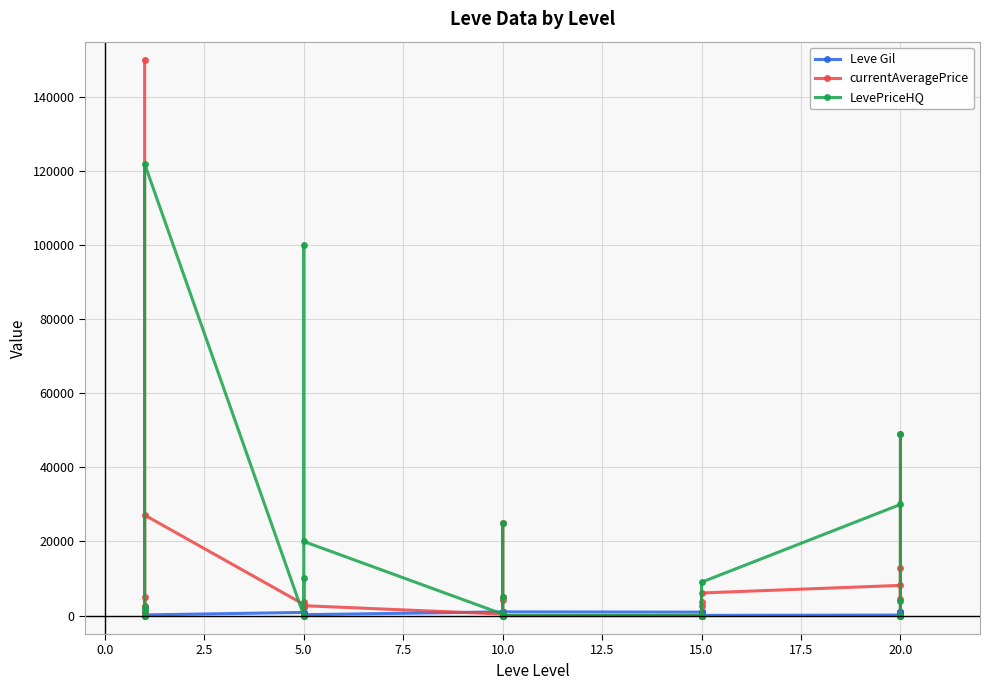

List the series in order of their peak value, highest first.

currentAveragePrice, LevePriceHQ, Leve Gil